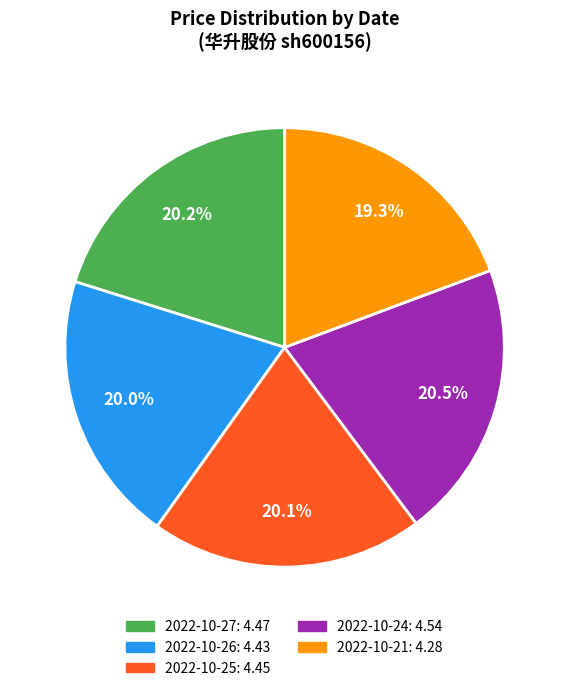

What percentage is NOT represented by 2022-10-27?

79.8%